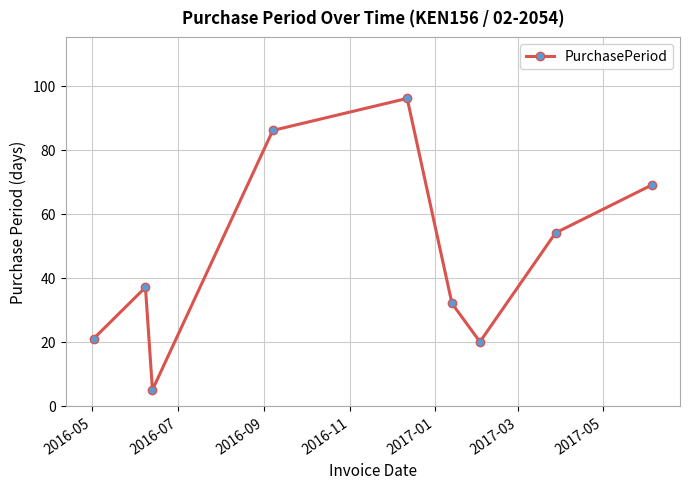

What is the value of the 8th point from the left?

54